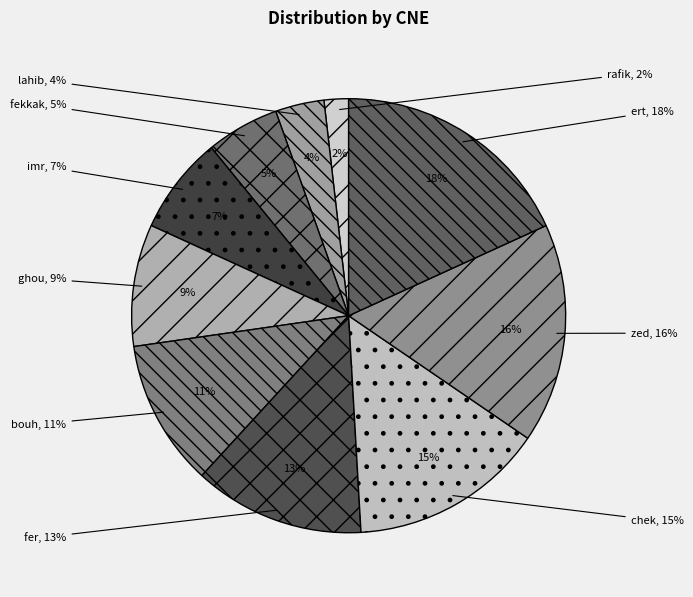

Does ert represent more than half of the total?

No